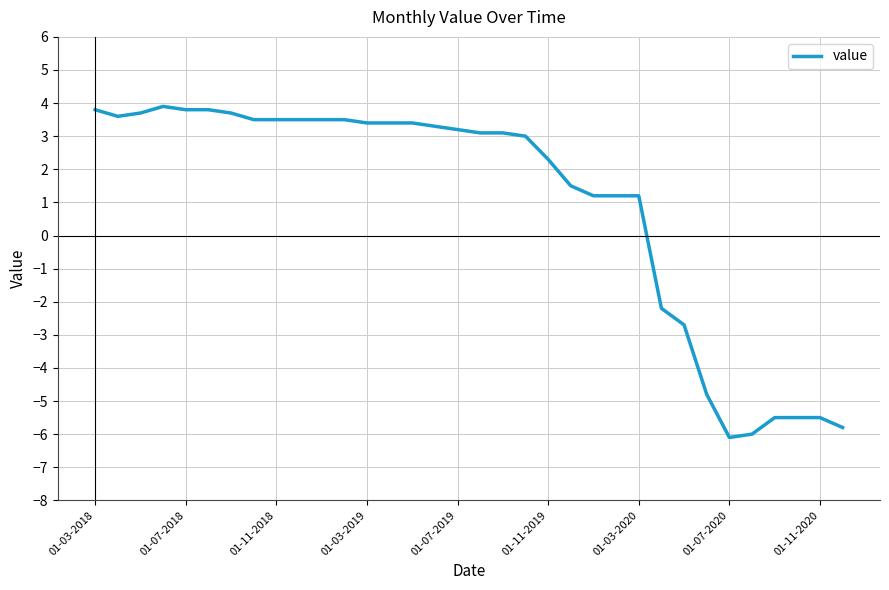

What is the maximum value shown in the chart?

3.9